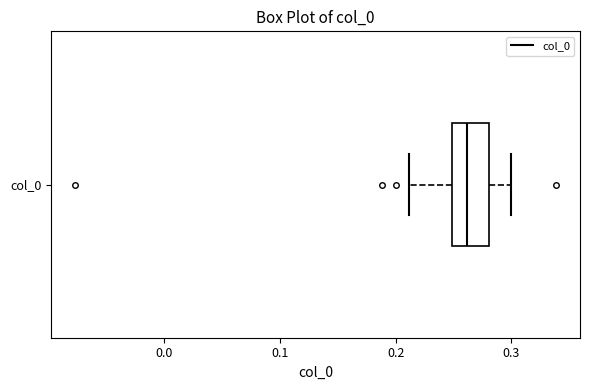

Where is the left edge of the box for col_0 on the x-axis? The values are not printed on the chart, so give them approximately, as read against the axis.

0.25